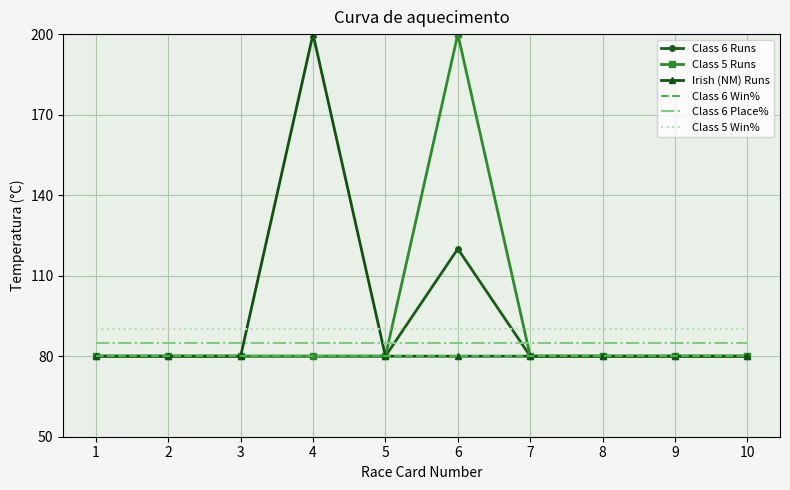

The Class 5 Win% series shows 90 at 8. True or false?

True